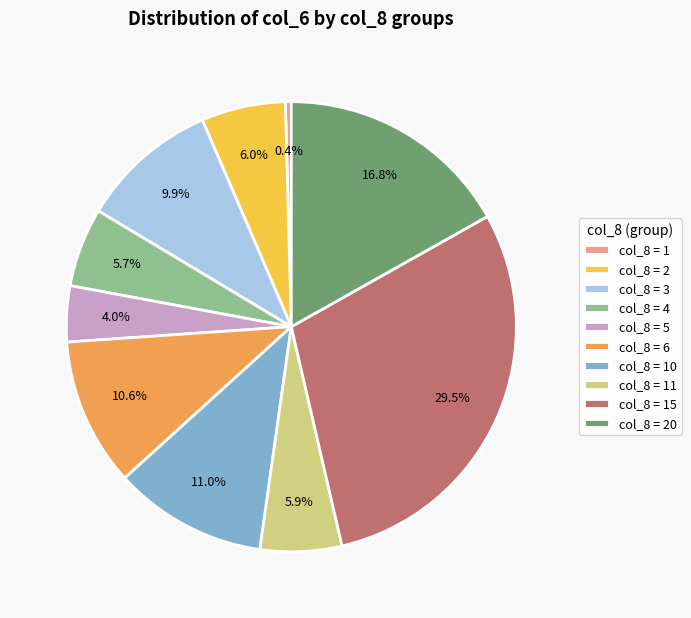

What is the largest slice in the pie chart?

col_8 = 15